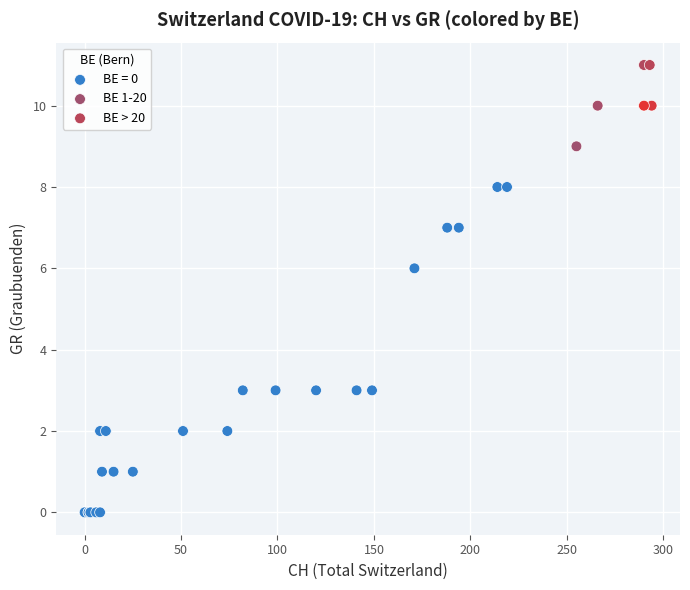

Which series has the largest Y range (max minus min)?

BE = 0